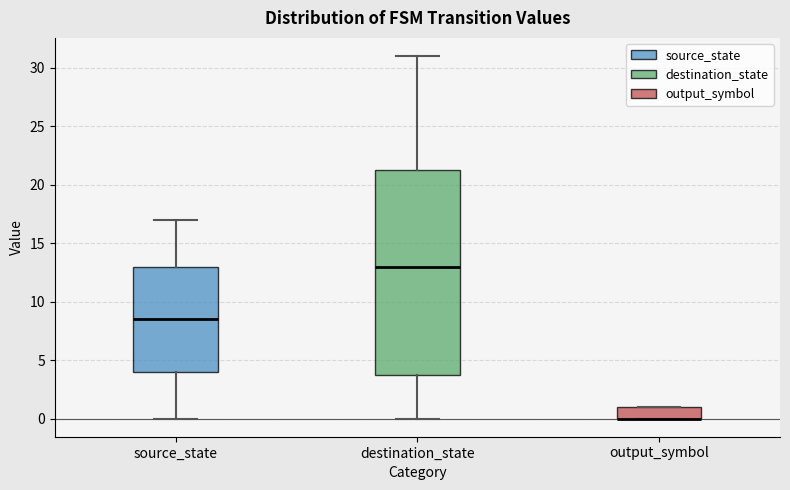

Reading left to right, transcribe this box plot: for each box, give where its median line is, the range the box spans, and where its two whiskers end, as read against the y-axis. The values are not printed on the chart, so give them approximately, as read against the axis.

source_state: median 8.5, box 4.0 to 13.0, whiskers 0.0 to 17.0
destination_state: median 13.0, box 4.0 to 21.5, whiskers 0.0 to 31.0
output_symbol: median 0.0 (drawn on the box's lower edge), box 0.0 to 1.0, whiskers 0.0 to 1.0